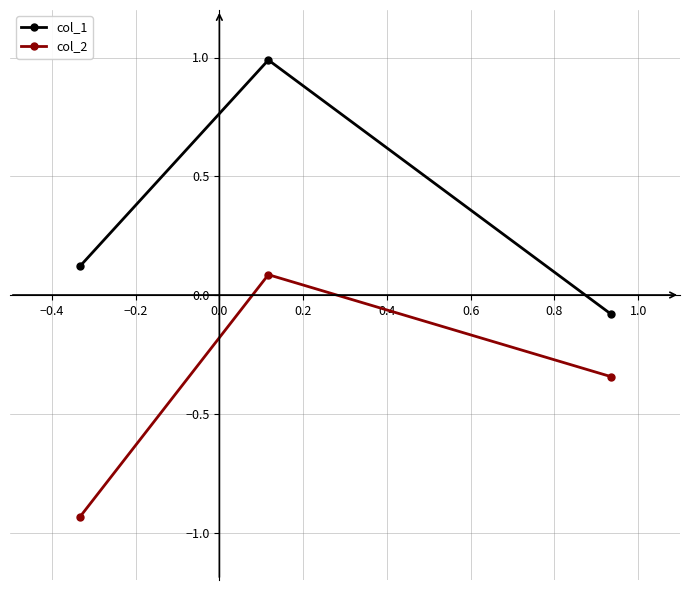

What are all the series names shown in the legend?

col_1, col_2